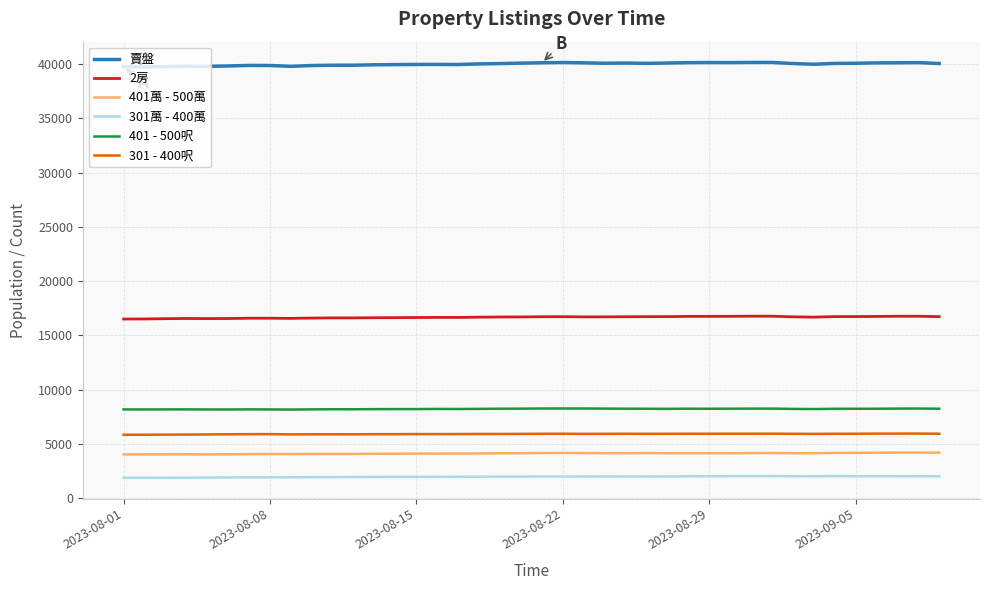

At how many categories does at least one series exceed 20514?

40